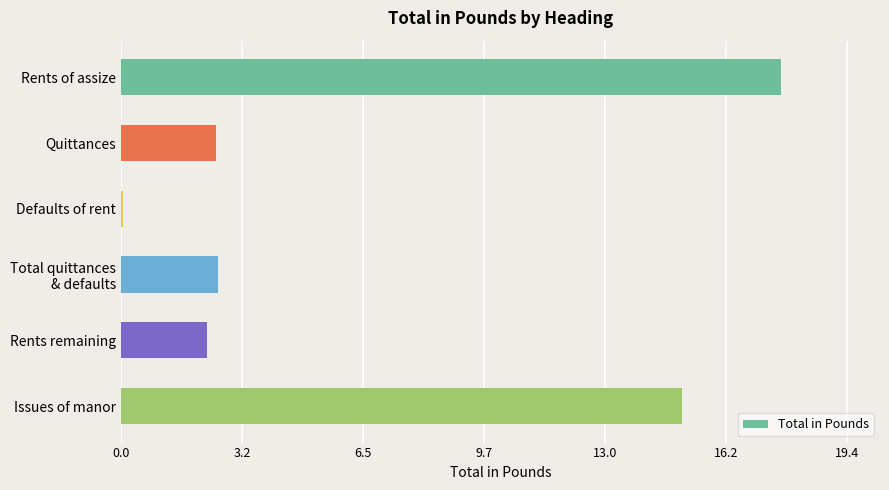

Is it true that the value at Quittances is 3.9?

False